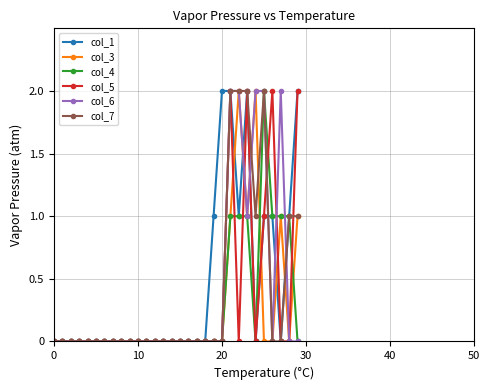

Rank the series by their maximum value, from highest to lowest.

col_1, col_3, col_4, col_5, col_6, col_7